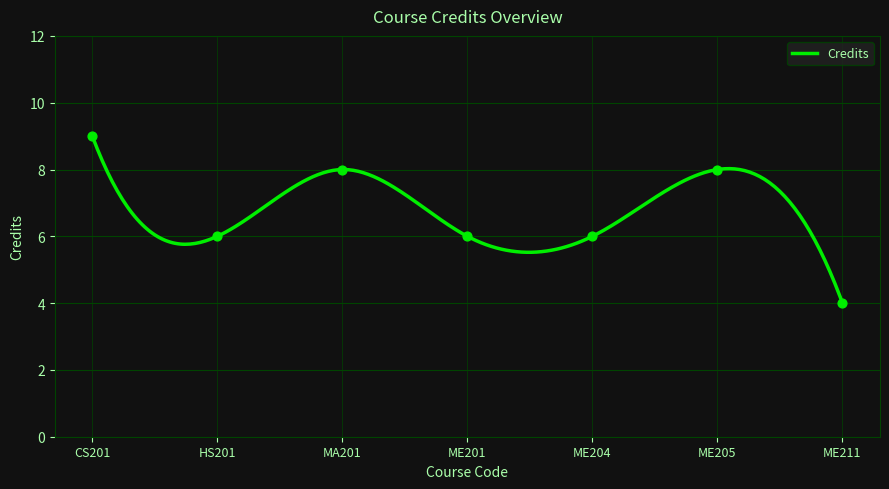

What is the change in value from ME201 to ME211?

-2